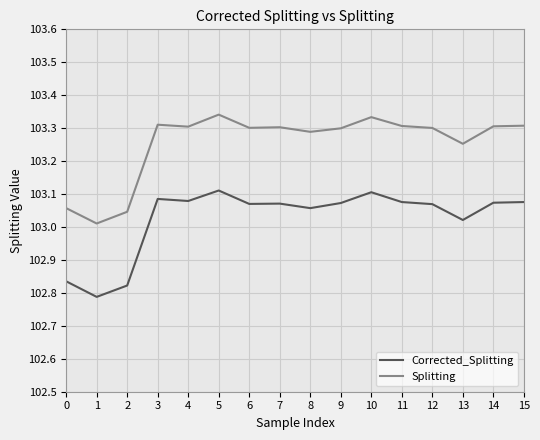

Is it true that Splitting equals 103.0 at 2?

True